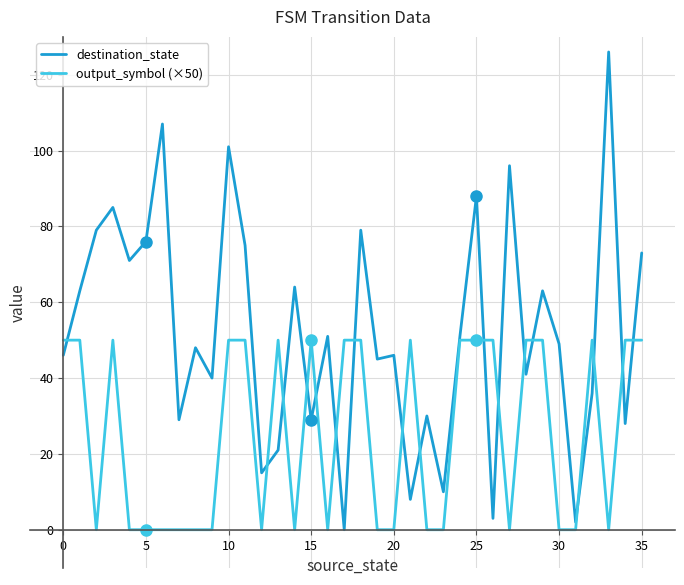

What is the maximum value for destination_state?

126